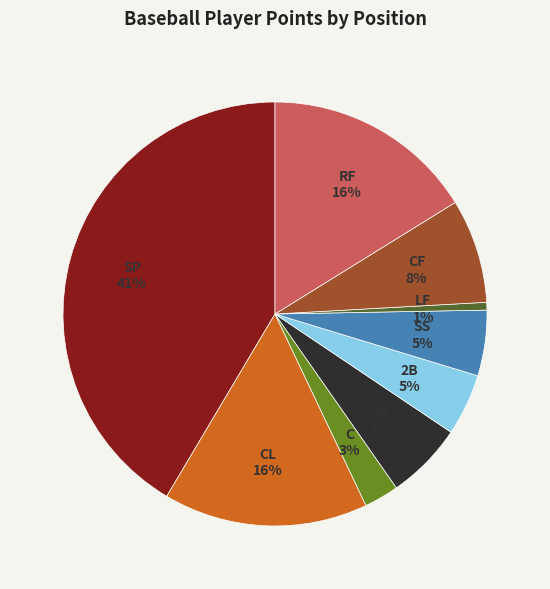

Which has a higher value, RF or SP?

SP